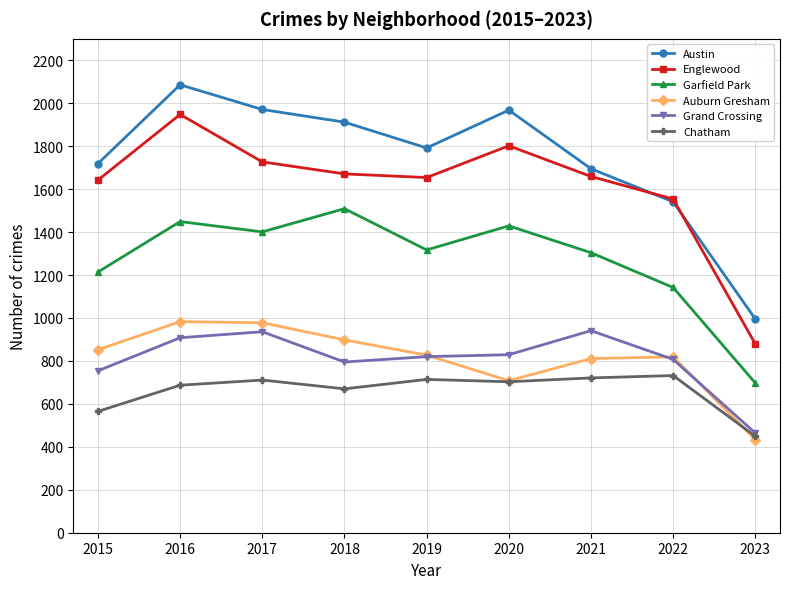

What are all the series names shown in the legend?

Austin, Englewood, Garfield Park, Auburn Gresham, Grand Crossing, Chatham